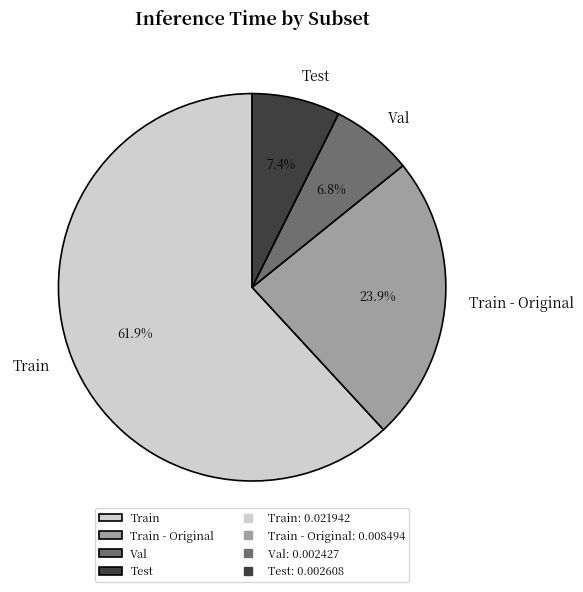

True or false: Test accounts for 1% of the total.

False